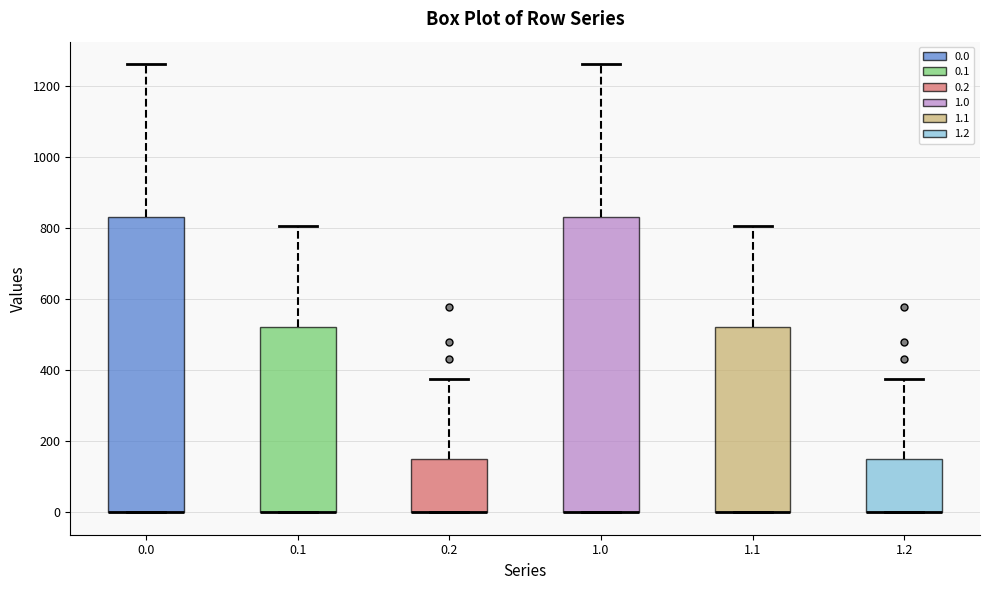

Reading left to right, read every box against the y-axis: the position of its median line, the range the box covers, and the ends of its whiskers. The values are not printed on the chart, so give them approximately, as read against the axis.

0.0: median 0 (drawn on the box's lower edge), box 0 to 840, whiskers 0 to 1260
0.1: median 0 (drawn on the box's lower edge), box 0 to 520, whiskers 0 to 800
0.2: median 0 (drawn on the box's lower edge), box 0 to 160, whiskers 0 to 380
1.0: median 0 (drawn on the box's lower edge), box 0 to 840, whiskers 0 to 1260
1.1: median 0 (drawn on the box's lower edge), box 0 to 520, whiskers 0 to 800
1.2: median 0 (drawn on the box's lower edge), box 0 to 160, whiskers 0 to 380